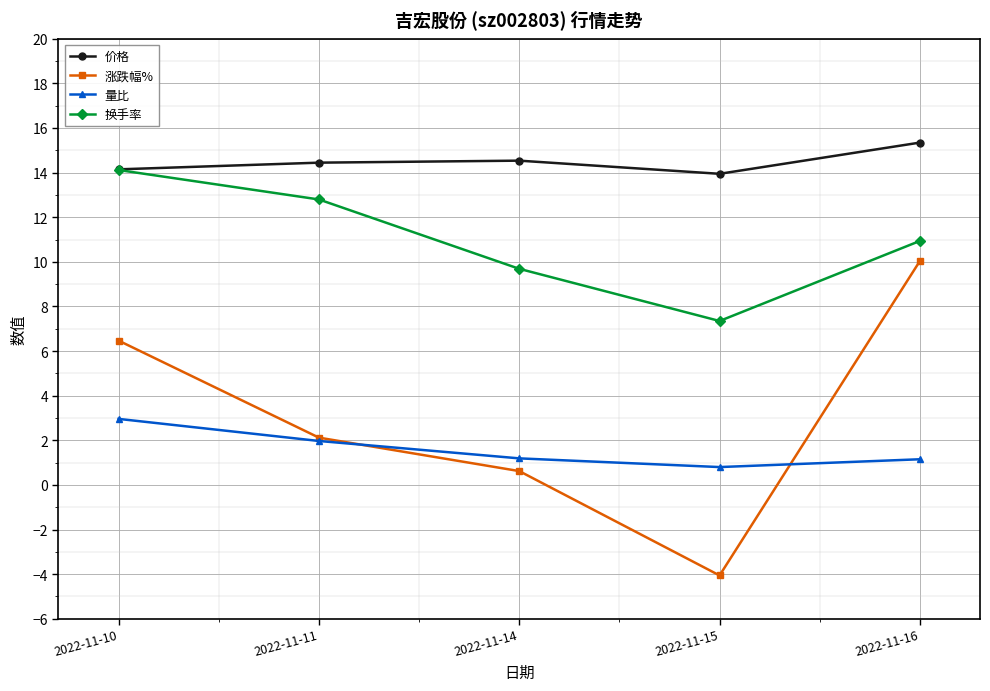

What is the average value of the 价格 series?

14.5